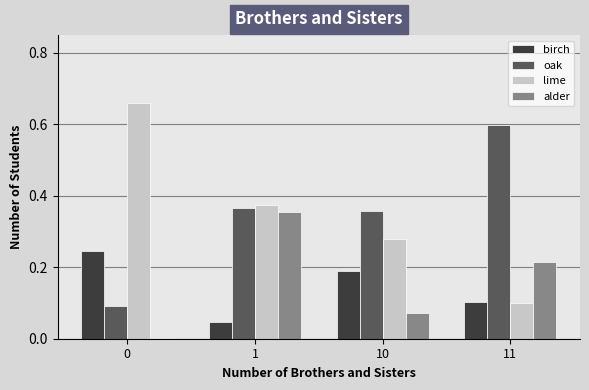

Read the oak value at 11.

0.6